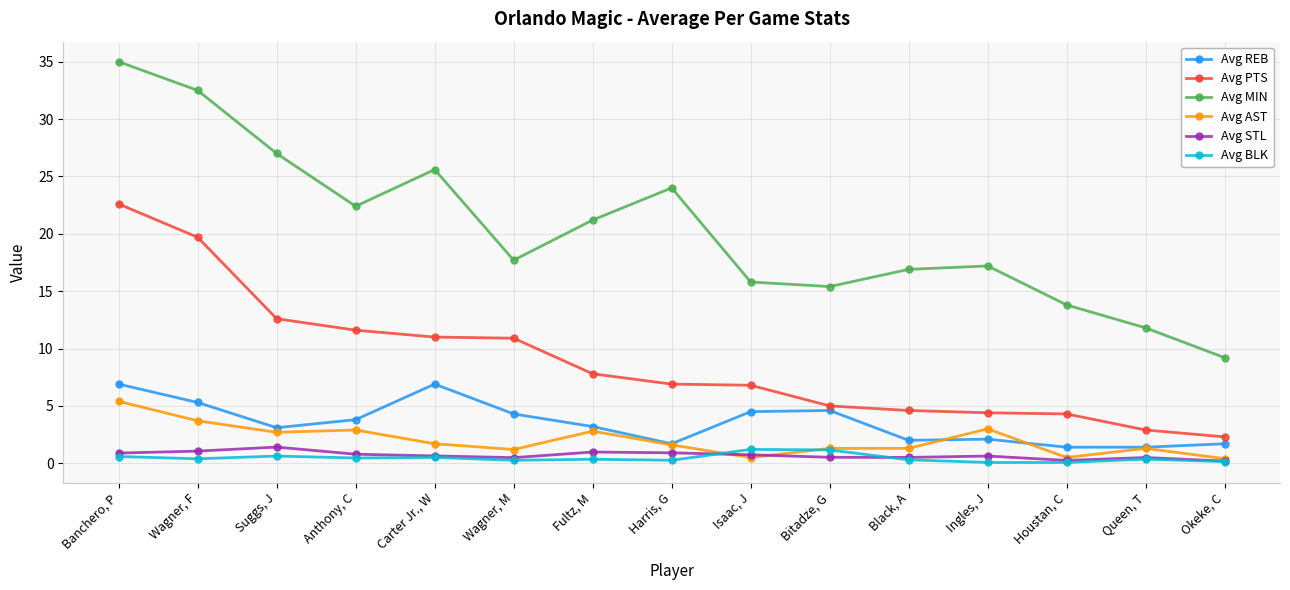

What is the average value of the Avg MIN series?

20.4